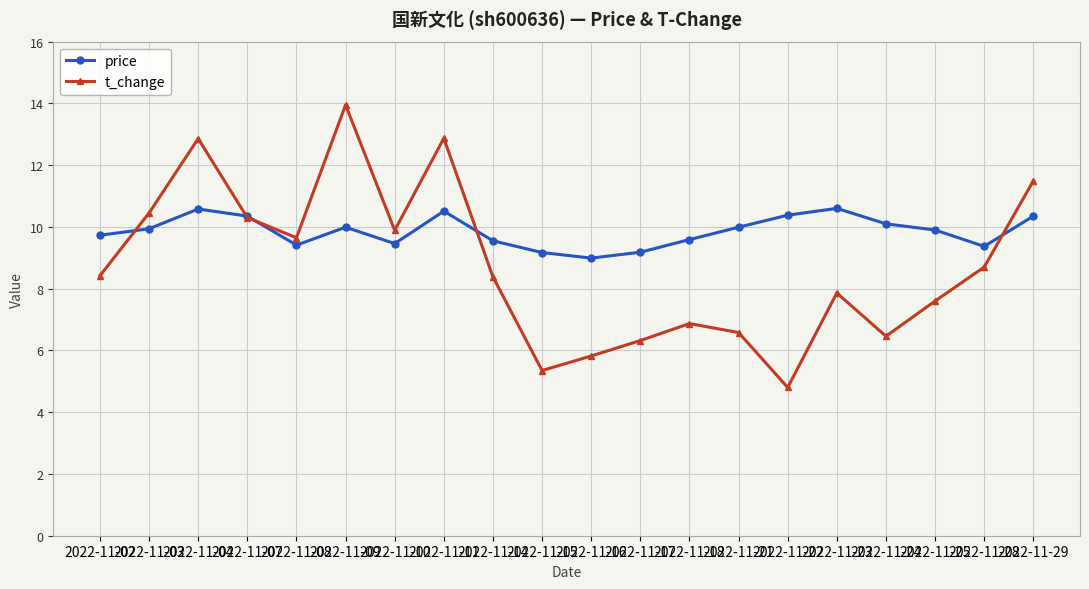

Where does the t_change series first go above 8?

2022-11-02